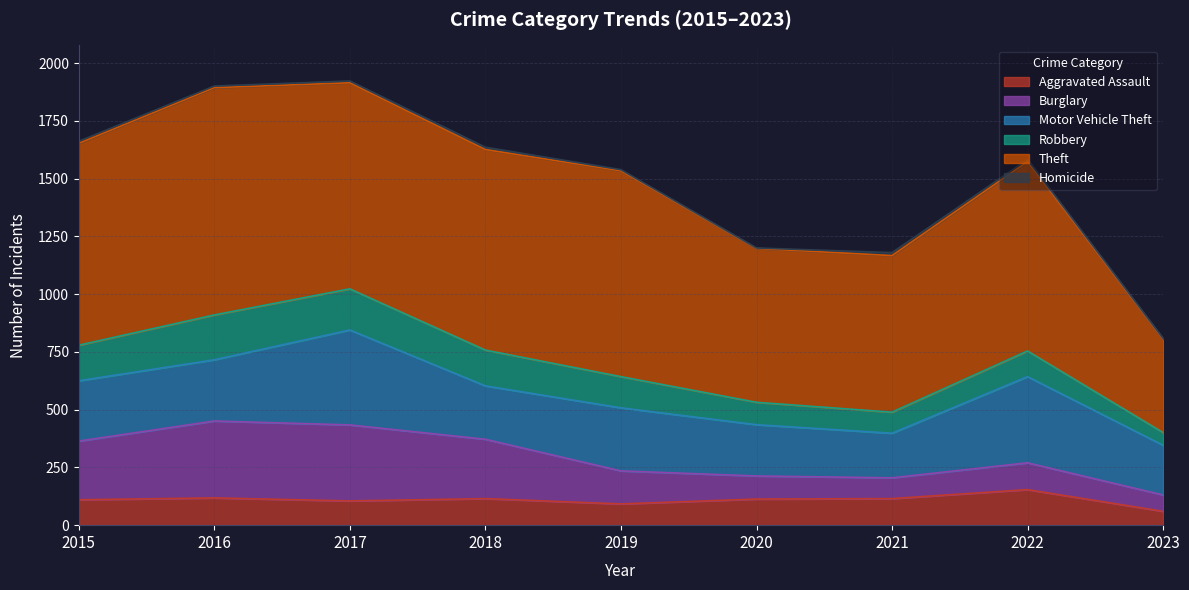

What is the sum of the Robbery values at 2021 and 2017?

269